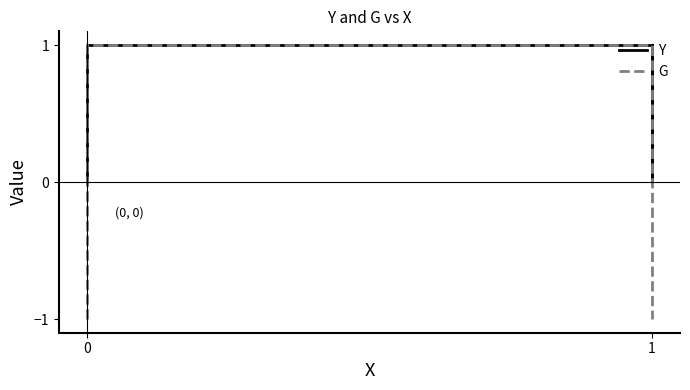

How many lines are shown in the chart?

2